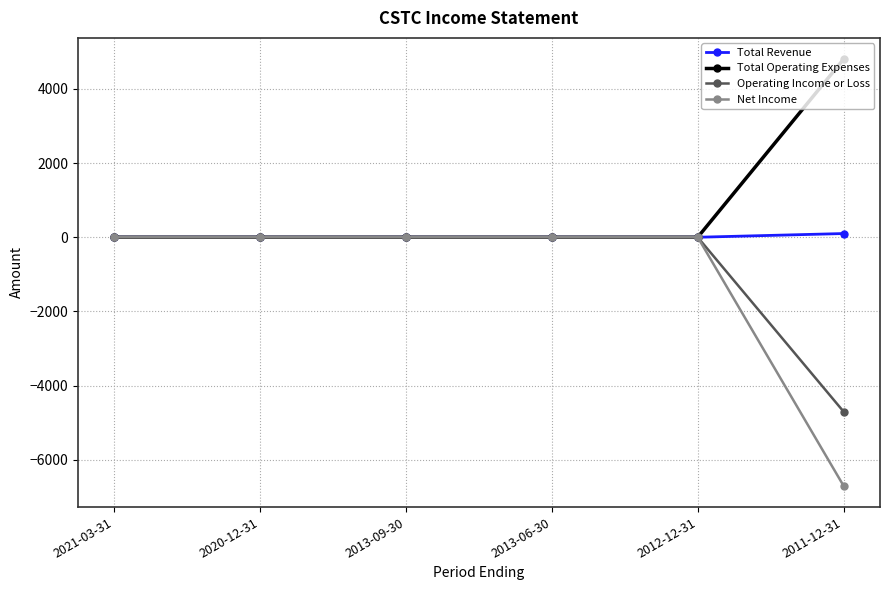

True or false: Net Income has a value of 0 at 2020-12-31.

True